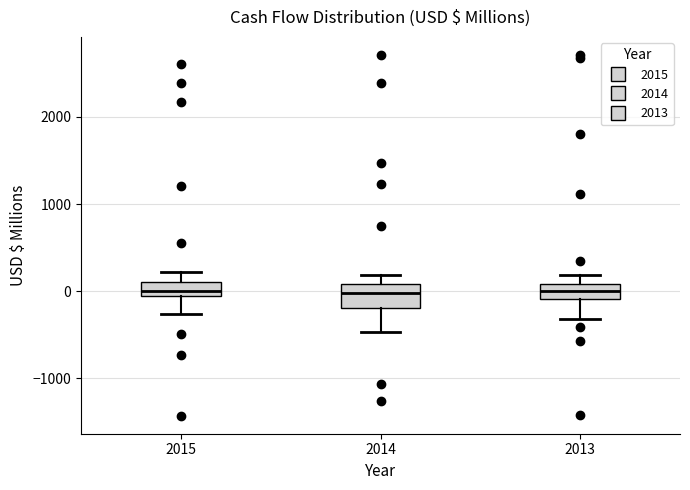

Reading left to right, transcribe this box plot: for each box, give where its median line is, the range the box spans, and where its two whiskers end, as read against the y-axis. The values are not printed on the chart, so give them approximately, as read against the axis.

2015: median 0, box -100 to 100, whiskers -300 to 200
2014: median 0, box -200 to 100, whiskers -500 to 200
2013: median 0, box -100 to 100, whiskers -300 to 200